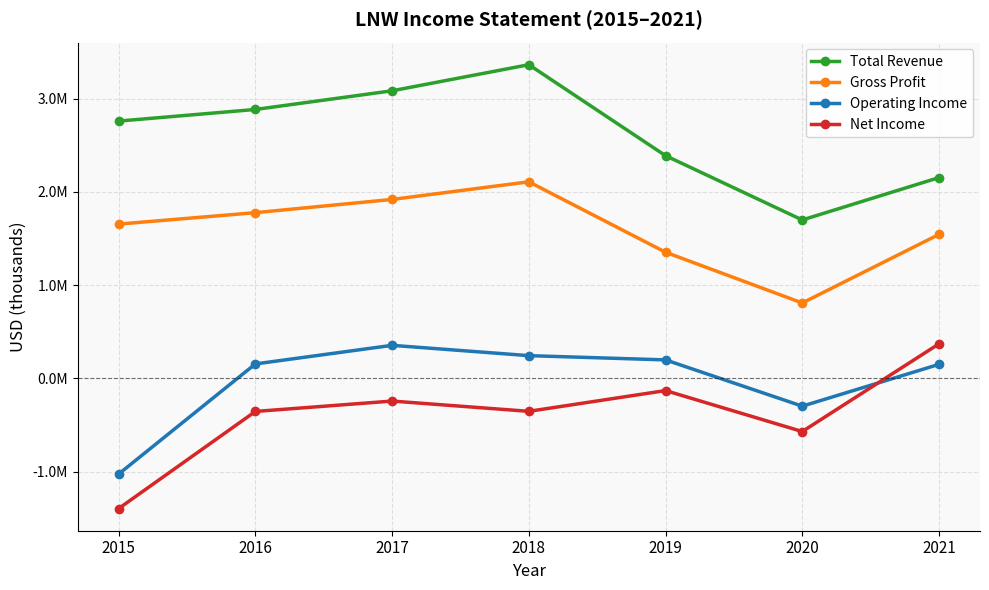

What are all the series names shown in the legend?

Total Revenue, Gross Profit, Operating Income, Net Income